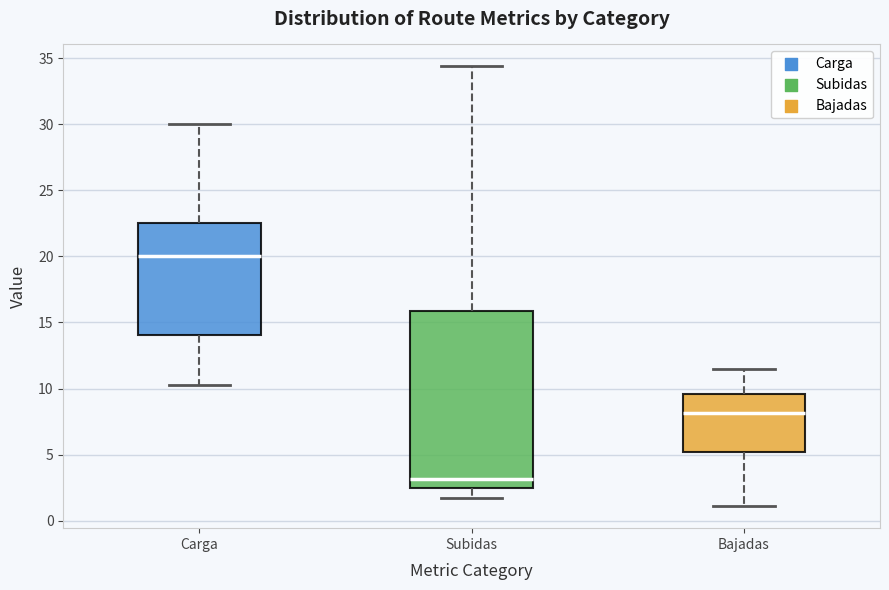

Reading left to right, transcribe this box plot: for each box, give where its median line is, the range the box spans, and where its two whiskers end, as read against the y-axis. The values are not printed on the chart, so give them approximately, as read against the axis.

Carga: median 20.0, box 14.0 to 22.5, whiskers 10.5 to 30.0
Subidas: median 3.0, box 2.5 to 16.0, whiskers 1.5 to 34.5
Bajadas: median 8.0, box 5.0 to 9.5, whiskers 1.0 to 11.5